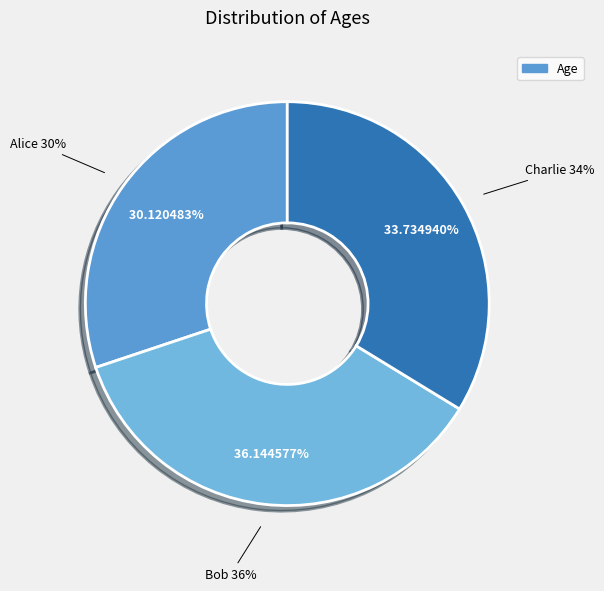

Does Charlie account for over 50% of the chart?

No